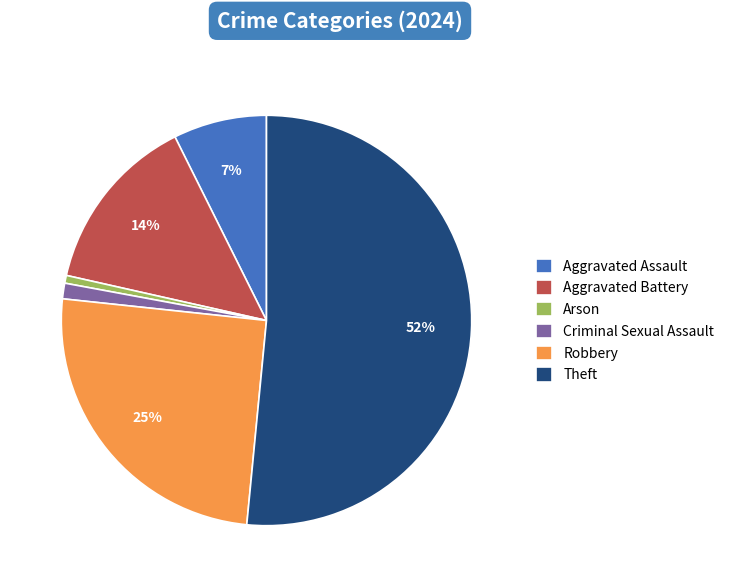

Does Arson account for over 50% of the chart?

No